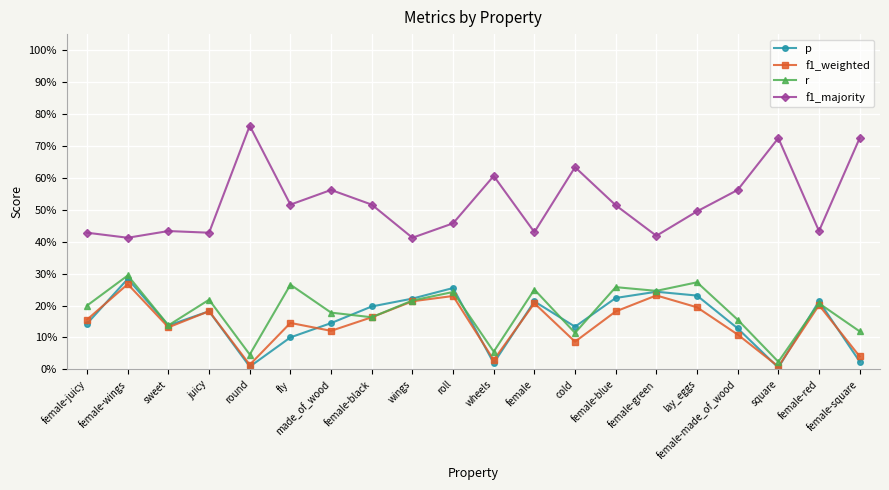

What is the spread (max minus min) of values at female-blue?

0.3